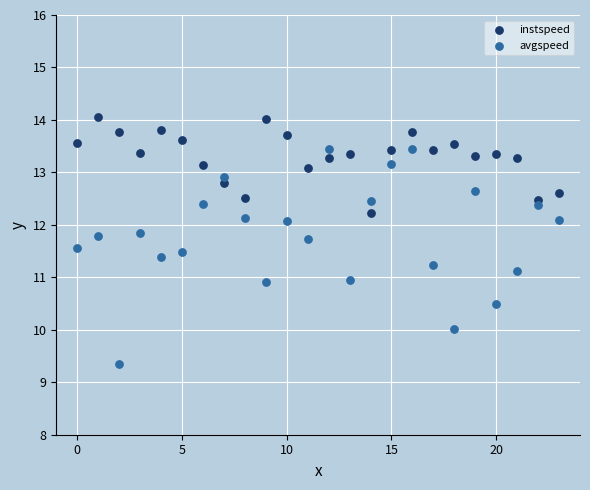

Which series reaches the minimum Y coordinate?

avgspeed